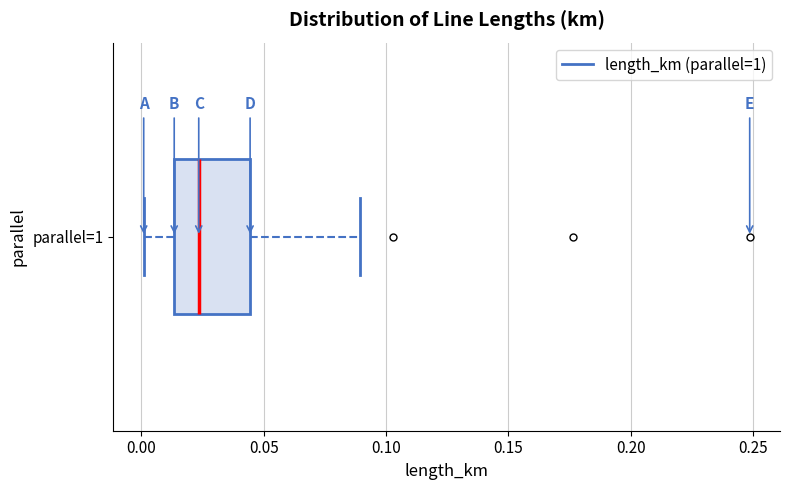

Where does the left whisker of the box for parallel=1 end on the x-axis? The values are not printed on the chart, so give them approximately, as read against the axis.

0.000